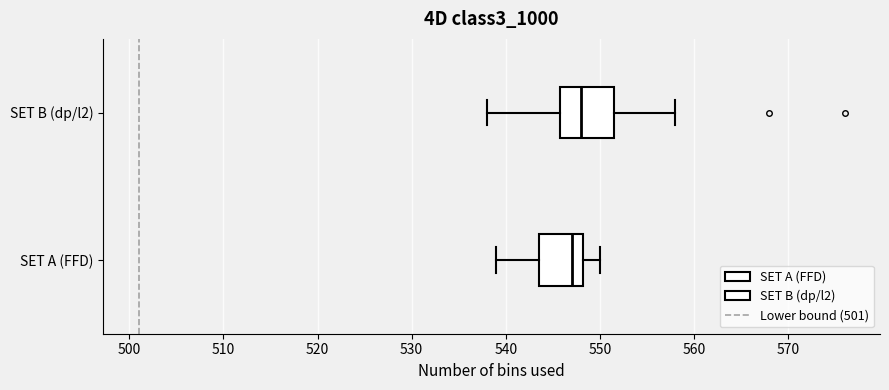

Reading bottom to top, transcribe this box plot: for each box, give where its median line is, the range the box spans, and where its two whiskers end, as read against the x-axis. The values are not printed on the chart, so give them approximately, as read against the axis.

SET A (FFD): median 547, box 544 to 548, whiskers 539 to 550
SET B (dp/l2): median 548, box 546 to 552, whiskers 538 to 558